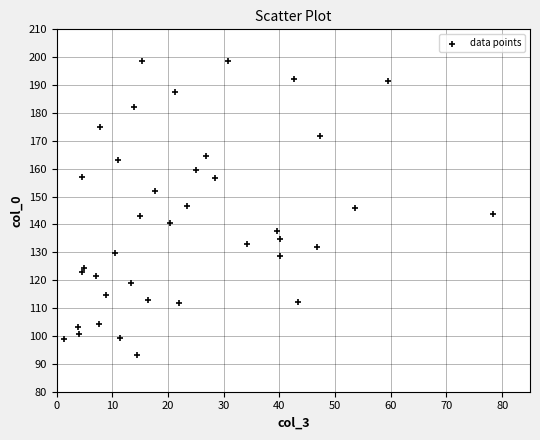

What is the range of X values (max minus min)?

77.1